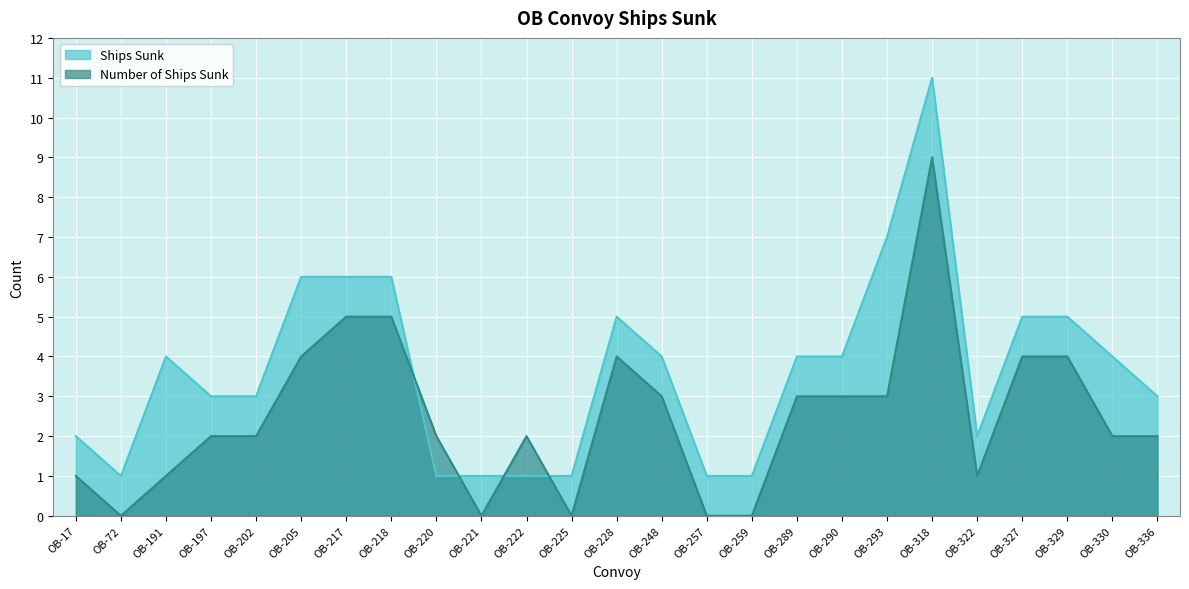

Rank the series at OB-202 from lowest to highest value.

Number of Ships Sunk, Ships Sunk